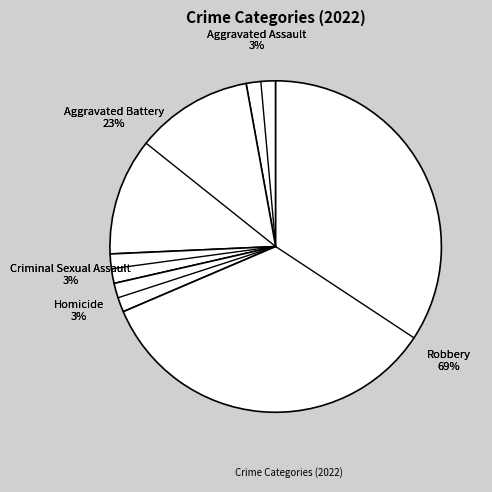

The Robbery slice represents 82% of the pie. True or false?

False